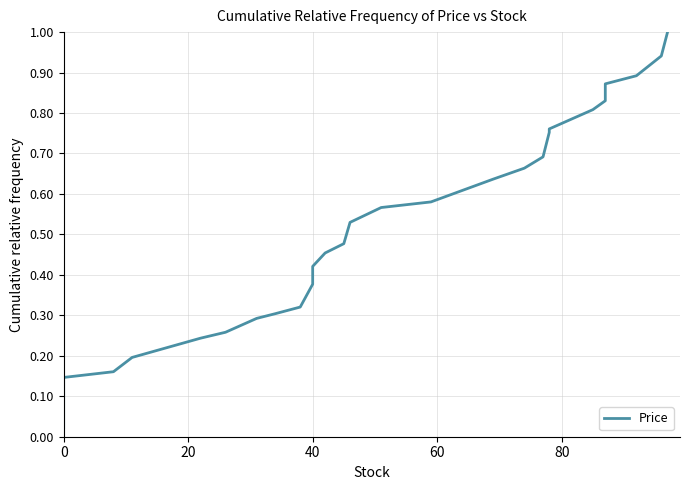

How many data points does each series have?

29